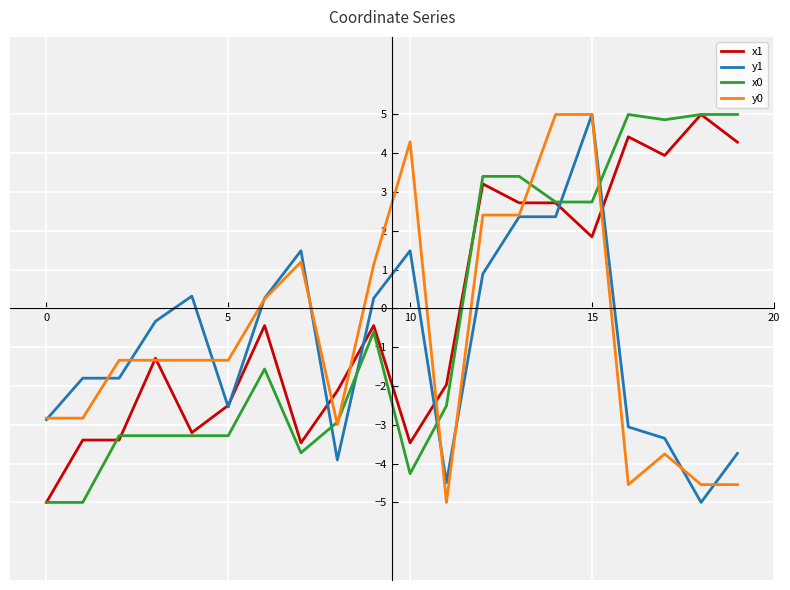

What is the minimum value shown in the chart?

-5.0